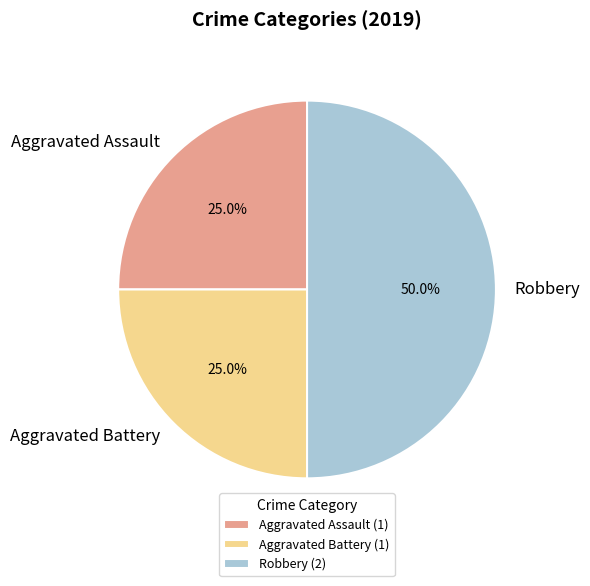

Does Aggravated Battery represent more than half of the total?

No